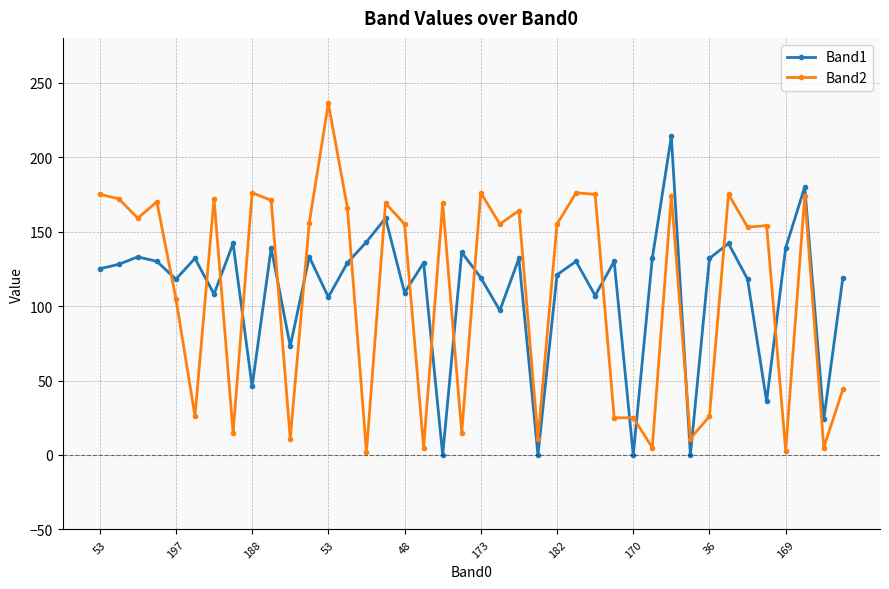

List the series in order of their peak value, lowest first.

Band1, Band2